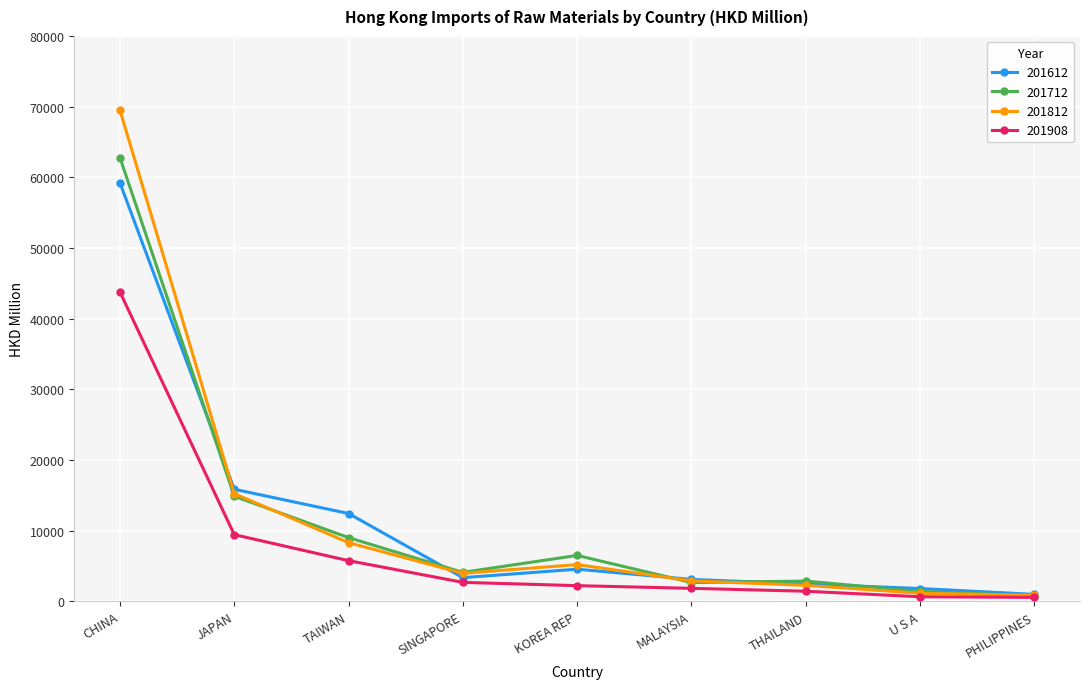

The value of 201712 at CHINA is 62775.5. True or false?

True